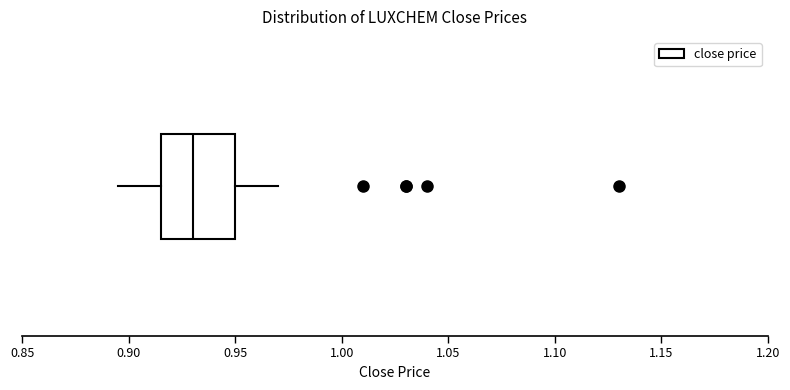

Where does the median line of the box sit on the x-axis? The values are not printed on the chart, so give them approximately, as read against the axis.

0.930